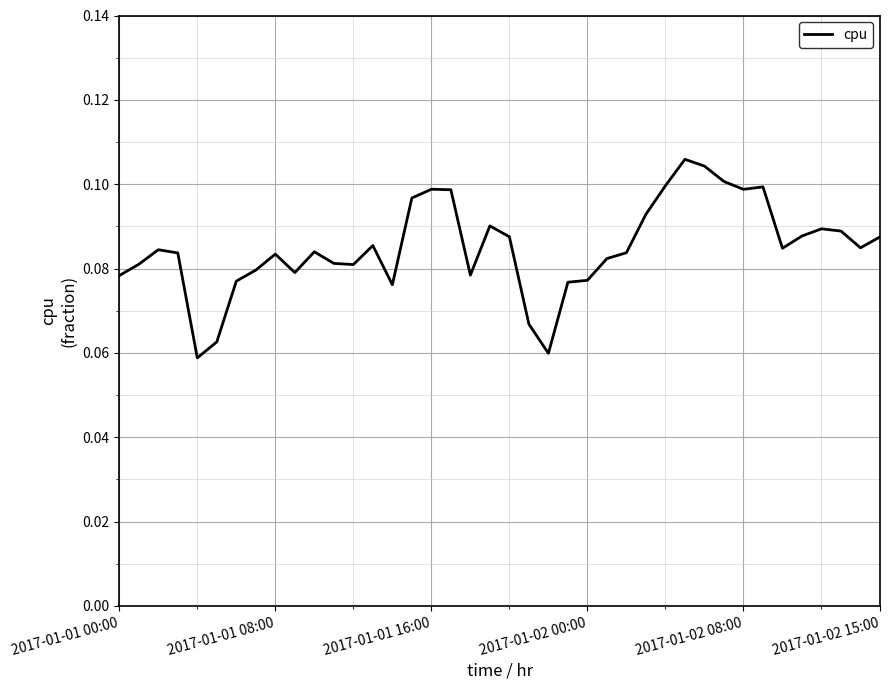

What is the greatest value displayed?

0.1